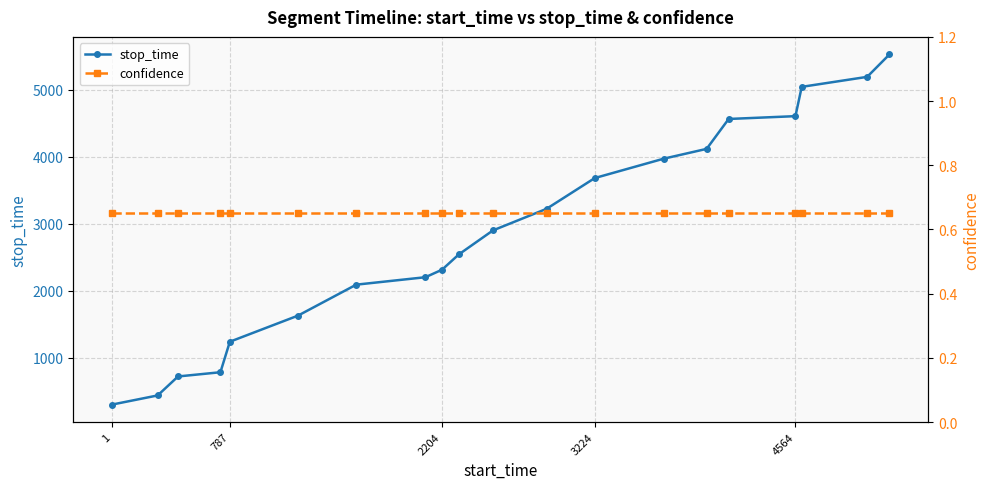

True or false: stop_time has more than 0 points higher than both neighbors.

False